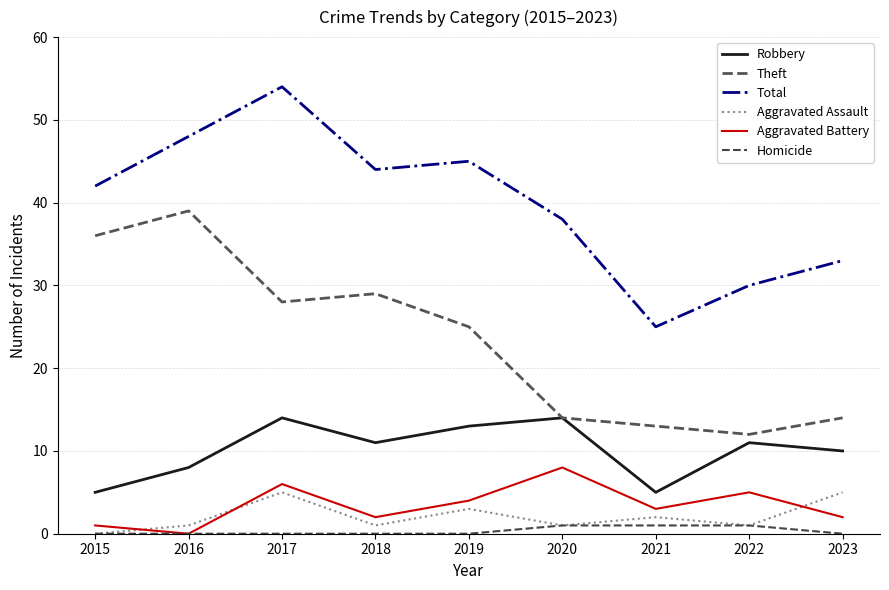

What is the highest value of the Robbery series?

14